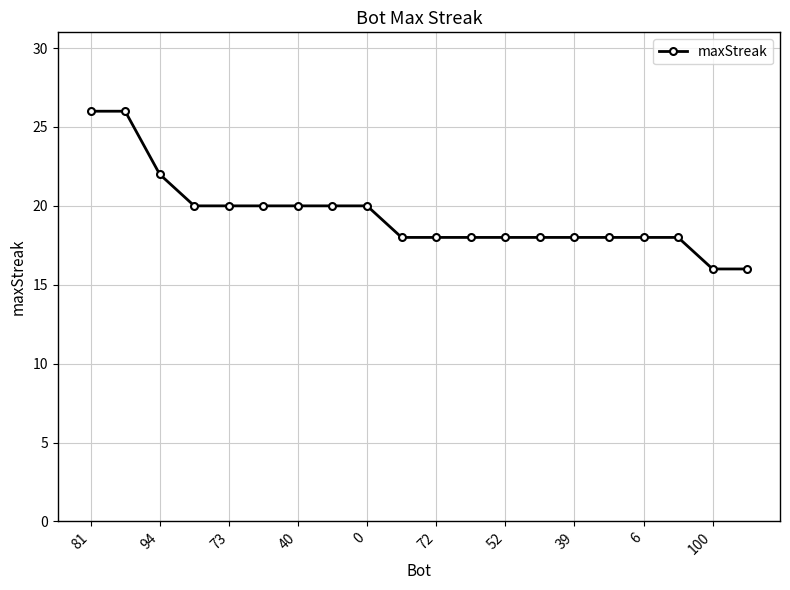

What is the value of the 1st point from the left?

26